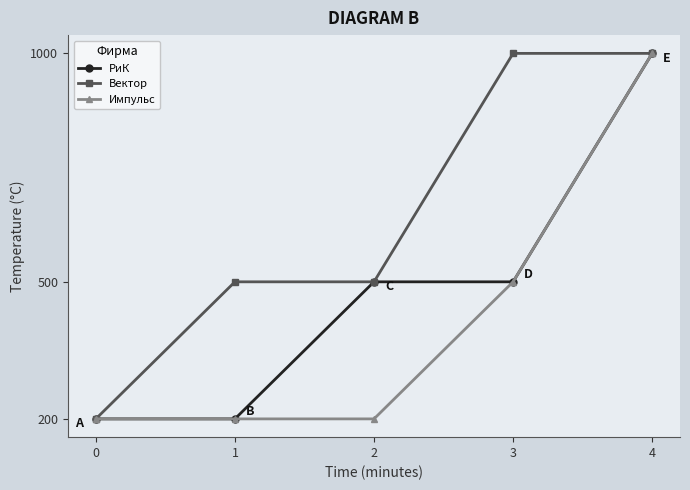

What is the minimum value for Вектор?

200